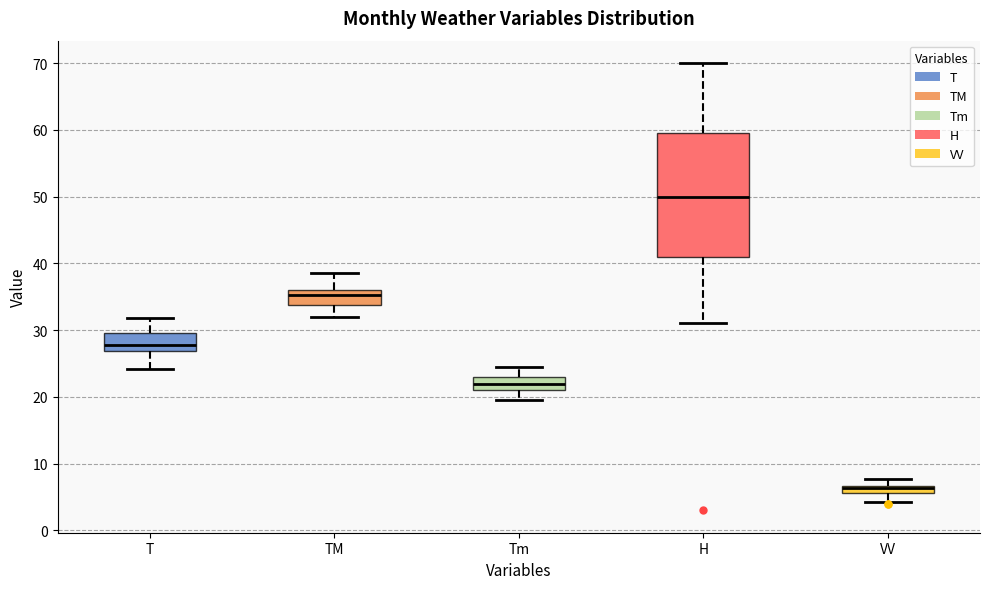

Where does the median line of the box for TM sit on the y-axis? The values are not printed on the chart, so give them approximately, as read against the axis.

35